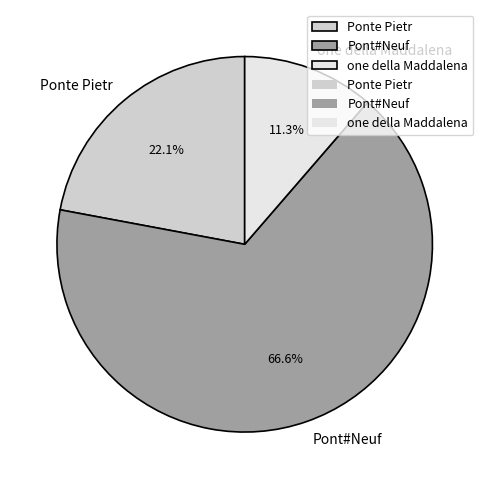

Approximately how many times larger is the value at one della Maddalena compared to Ponte Pietr?

0.5